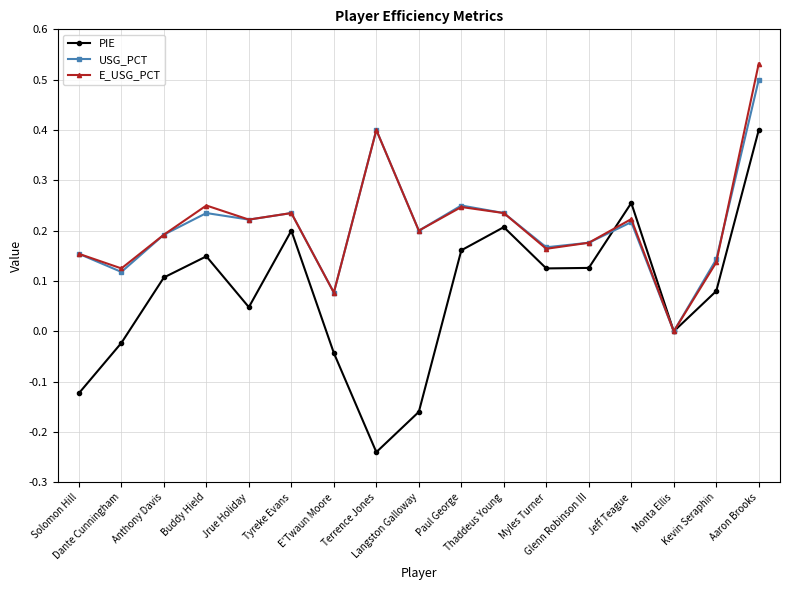

Which series has the widest spread of values?

PIE